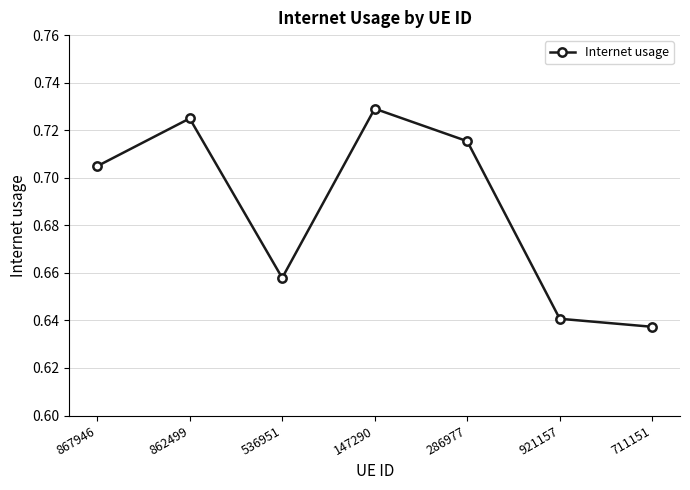

What is the sum of all values?

4.8